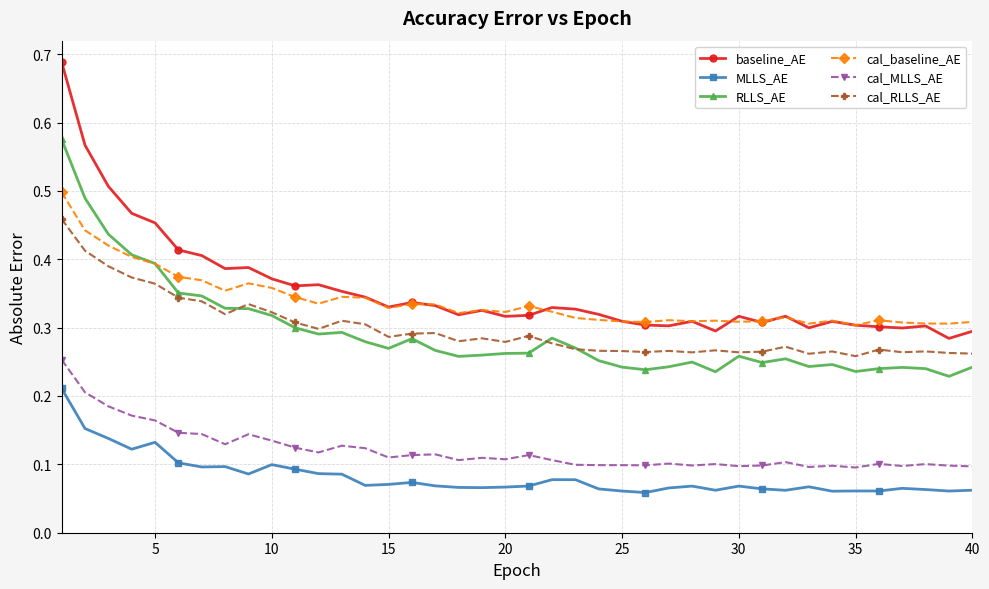

What are all the series names shown in the legend?

baseline_AE, MLLS_AE, RLLS_AE, cal_baseline_AE, cal_MLLS_AE, cal_RLLS_AE